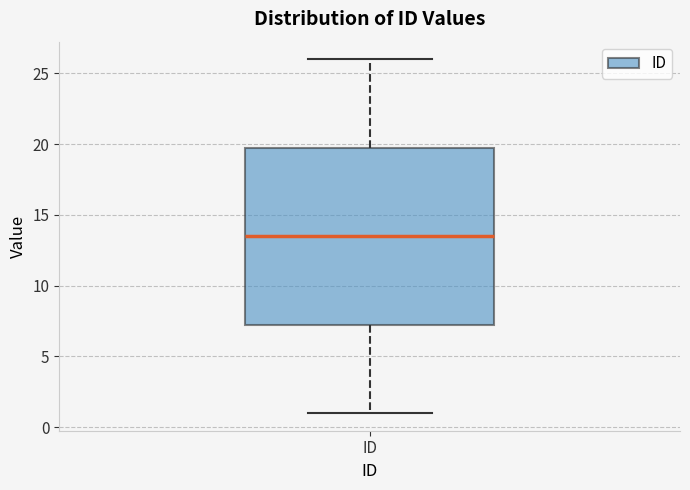

Transcribe this box plot: give where the median line is, the range the box spans, and where the two whiskers end, as read against the y-axis. The values are not printed on the chart, so give them approximately, as read against the axis.

median 13.5, box 7.5 to 20.0, whiskers 1.0 to 26.0